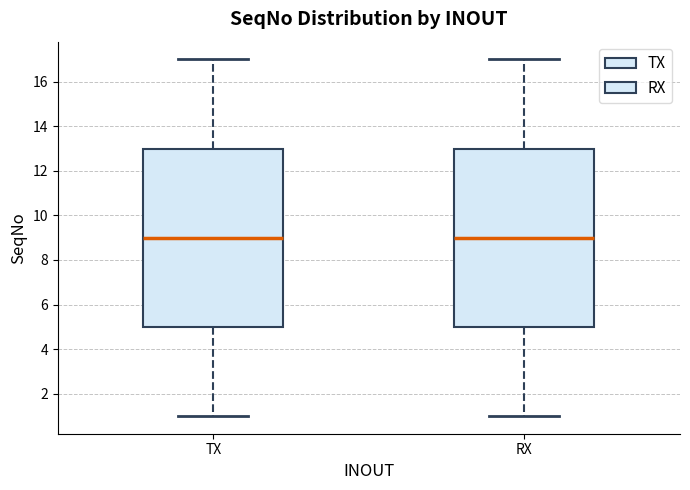

Reading left to right, read every box against the y-axis: the position of its median line, the range the box covers, and the ends of its whiskers. The values are not printed on the chart, so give them approximately, as read against the axis.

TX: median 9, box 5 to 13, whiskers 1 to 17
RX: median 9, box 5 to 13, whiskers 1 to 17